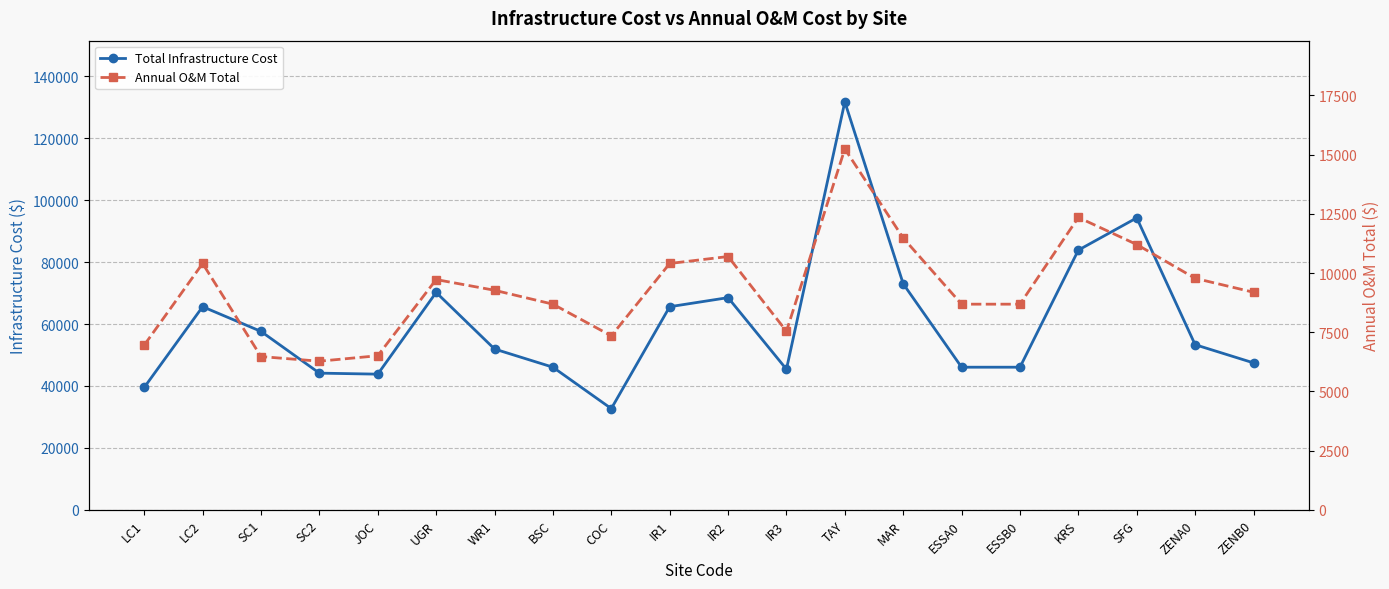

What is the difference between the highest and lowest values at ZENA0?

43547.2